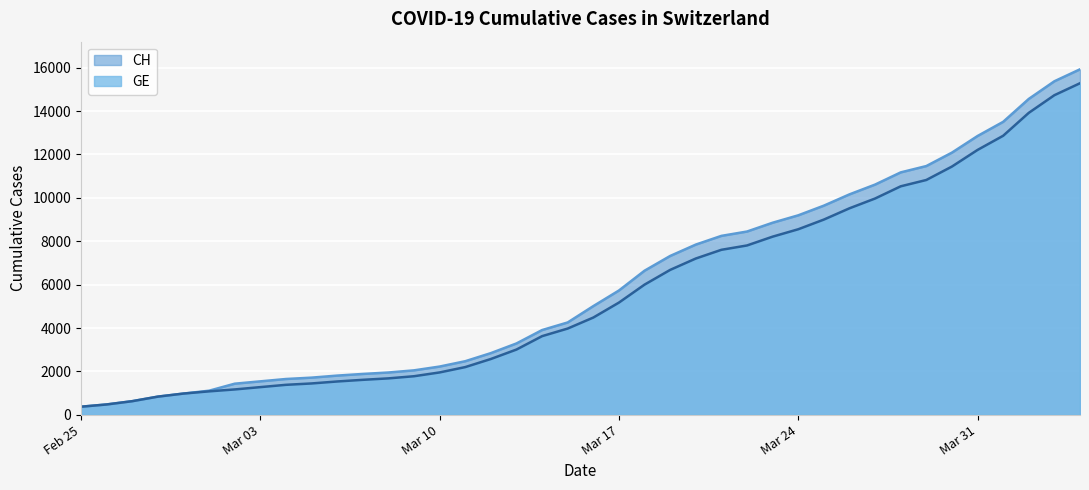

True or false: GE and CH intersect in this chart.

False